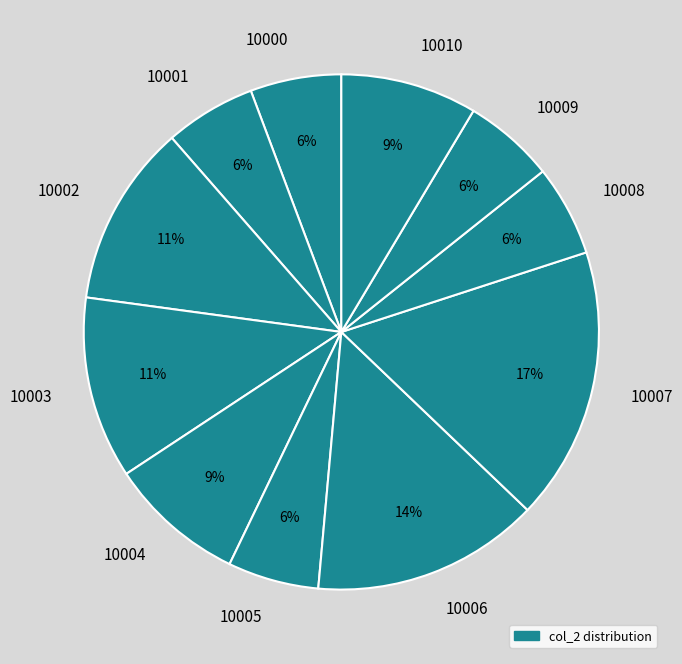

How many slices are in this pie chart?

11